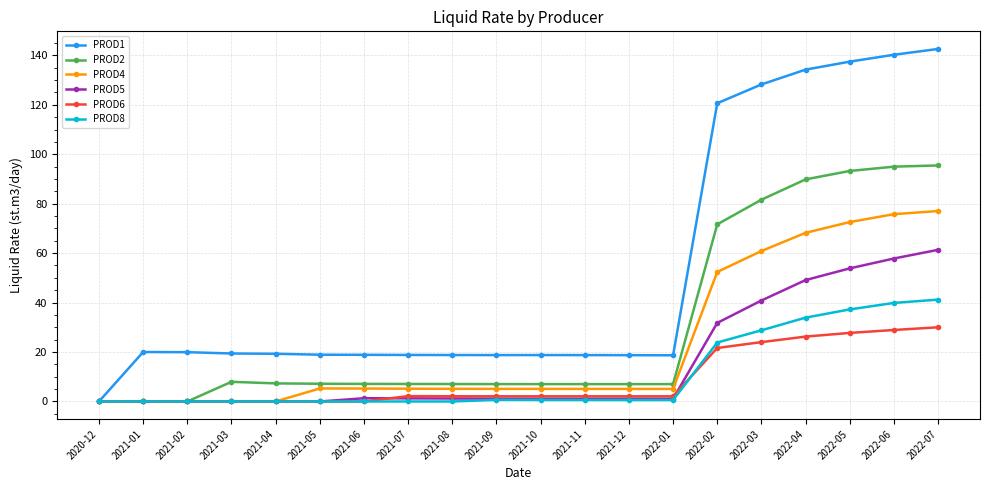

What are all the series names shown in the legend?

PROD1, PROD2, PROD4, PROD5, PROD6, PROD8